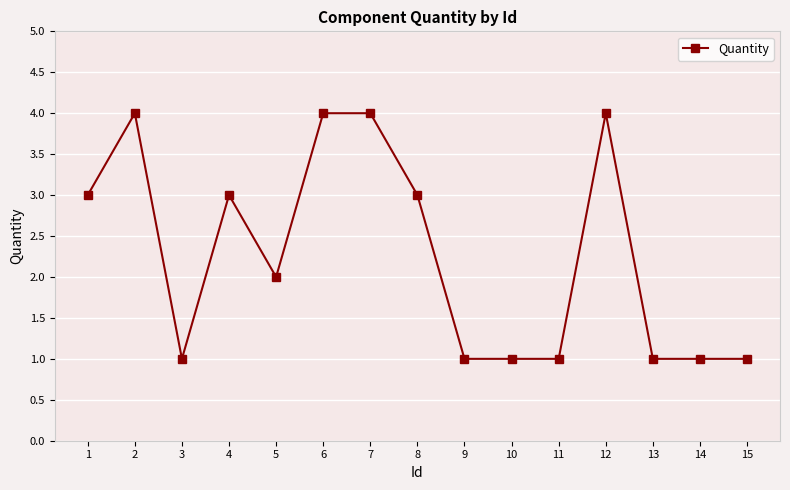

Does the chart have visible grid lines?

Yes